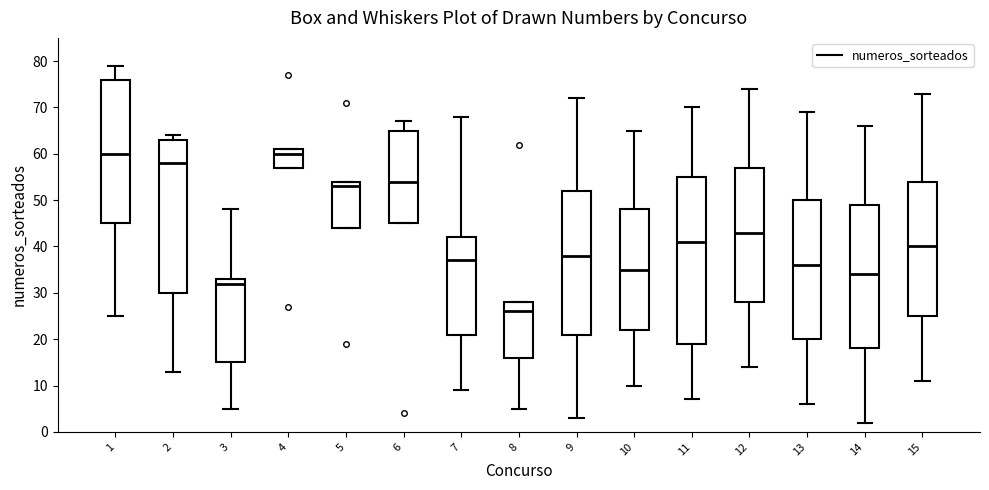

Reading left to right, transcribe this box plot: for each box, give where its median line is, the range the box spans, and where its two whiskers end, as read against the y-axis. The values are not printed on the chart, so give them approximately, as read against the axis.

1: median 60, box 45 to 76, whiskers 25 to 79
2: median 58, box 30 to 63, whiskers 13 to 64
3: median 32, box 15 to 33, whiskers 5 to 48
4: median 60, box 57 to 61, whiskers 57 to 61
5: median 53, box 44 to 54, whiskers 44 to 54
6: median 54, box 45 to 65, whiskers 45 to 67
7: median 37, box 21 to 42, whiskers 9 to 68
8: median 26, box 16 to 28, whiskers 5 to 28
9: median 38, box 21 to 52, whiskers 3 to 72
10: median 35, box 22 to 48, whiskers 10 to 65
11: median 41, box 19 to 55, whiskers 7 to 70
12: median 43, box 28 to 57, whiskers 14 to 74
13: median 36, box 20 to 50, whiskers 6 to 69
14: median 34, box 18 to 49, whiskers 2 to 66
15: median 40, box 25 to 54, whiskers 11 to 73